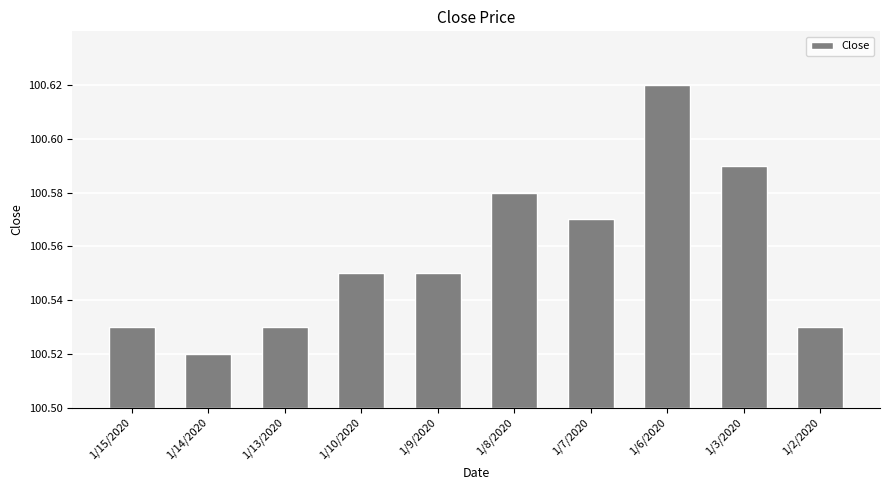

Between 1/15/2020 and 1/6/2020, which is larger?

1/6/2020